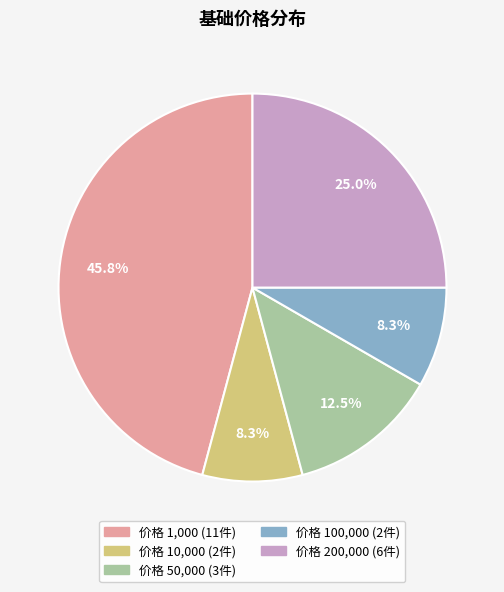

Is there any slice that represents more than half of the pie?

No